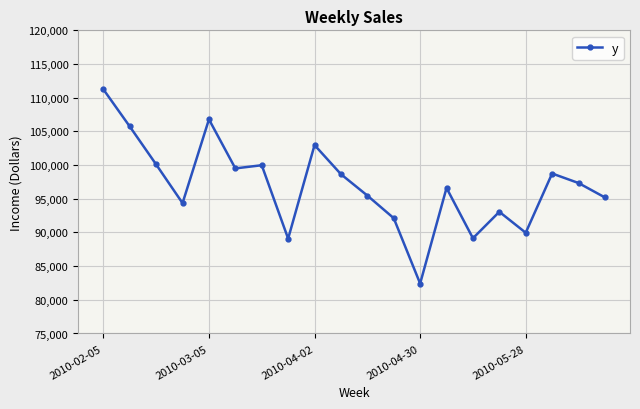

How many values exceed 97335?

10